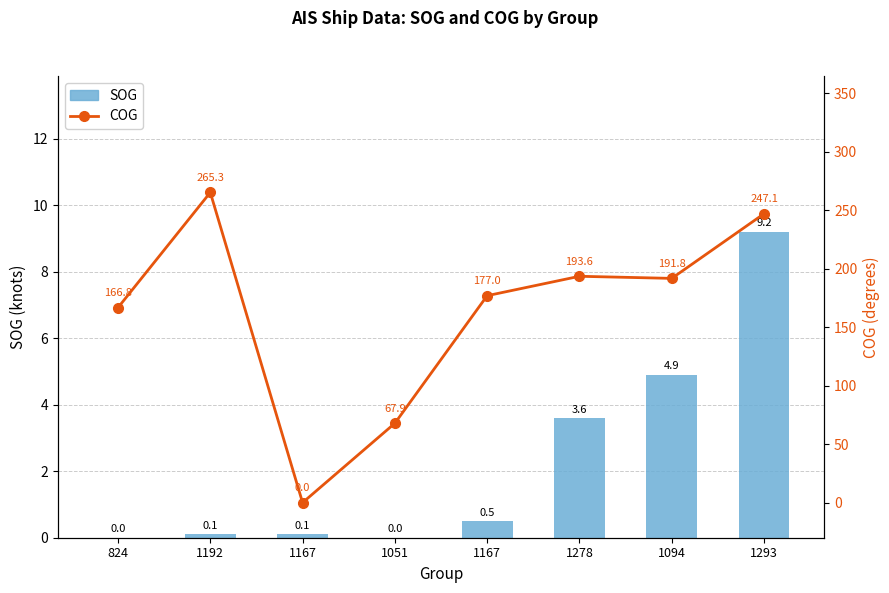

What is the spread (max minus min) of values at 1293?

237.9